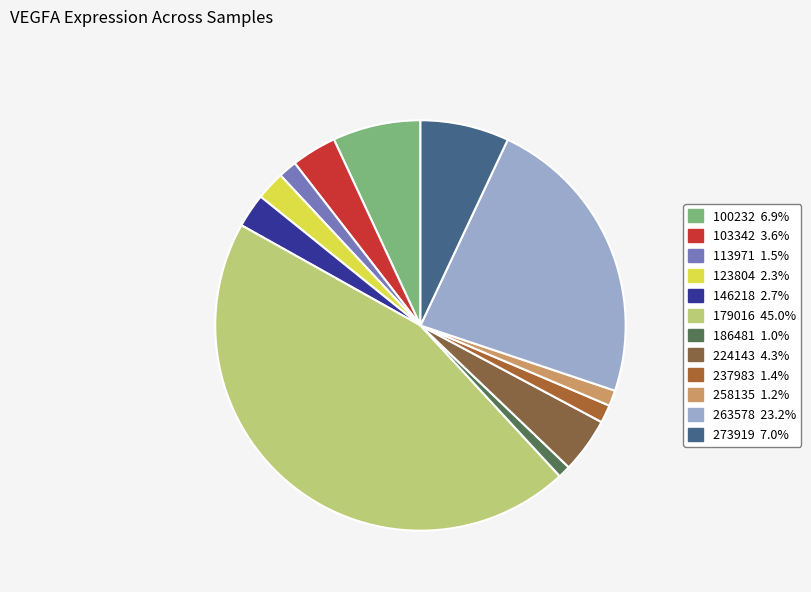

To the nearest percent, what is the average slice percentage?

8%